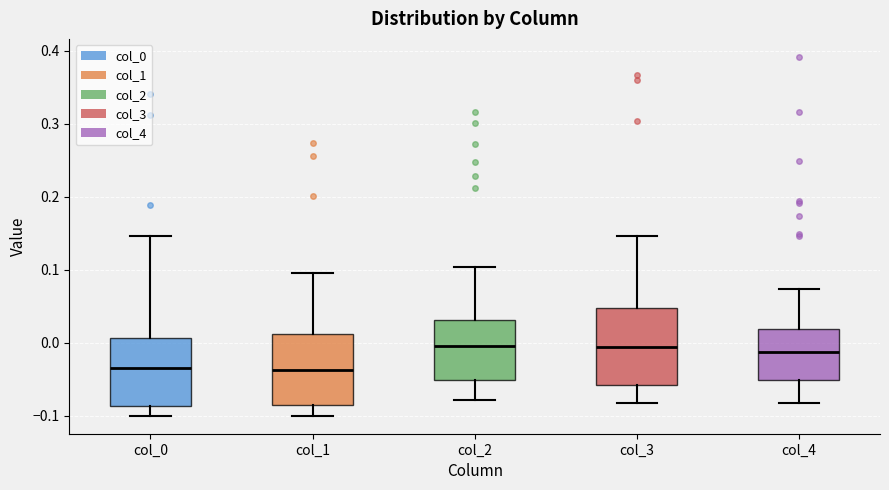

Reading left to right, read every box against the y-axis: the position of its median line, the range the box covers, and the ends of its whiskers. The values are not printed on the chart, so give them approximately, as read against the axis.

col_0: median -0.04, box -0.09 to 0.01, whiskers -0.10 to 0.15
col_1: median -0.04, box -0.09 to 0.01, whiskers -0.10 to 0.10
col_2: median 0.00, box -0.05 to 0.03, whiskers -0.08 to 0.10
col_3: median -0.01, box -0.06 to 0.05, whiskers -0.08 to 0.15
col_4: median -0.01, box -0.05 to 0.02, whiskers -0.08 to 0.07